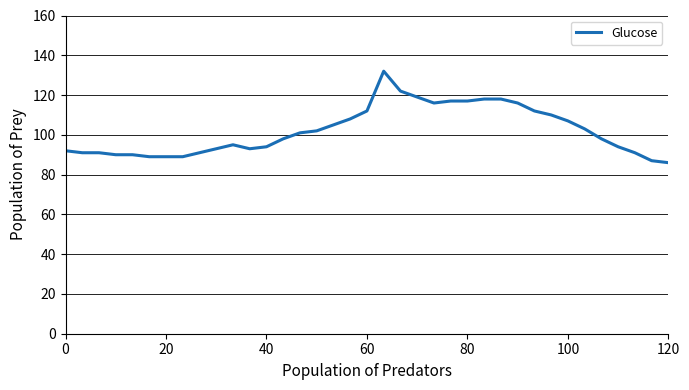

What is the minimum value shown in the chart?

86